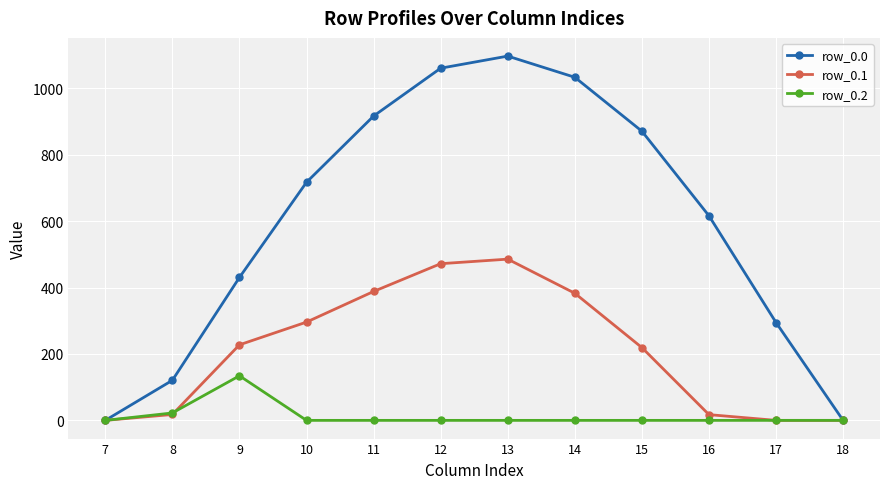

Which series has the largest range (max minus min)?

row_0.0